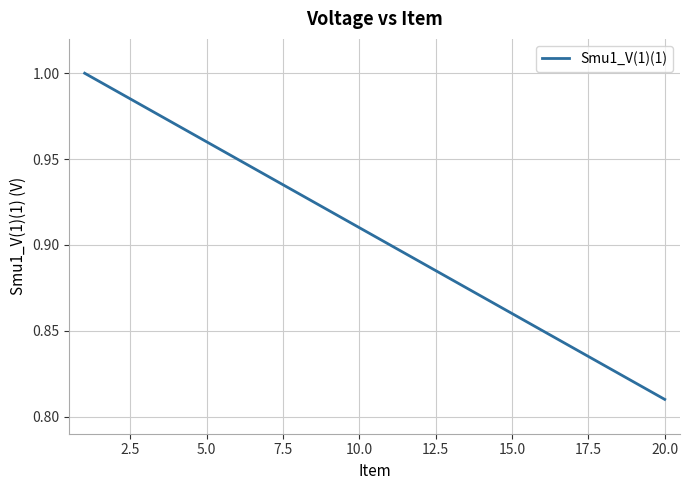

What is the average value?

0.9